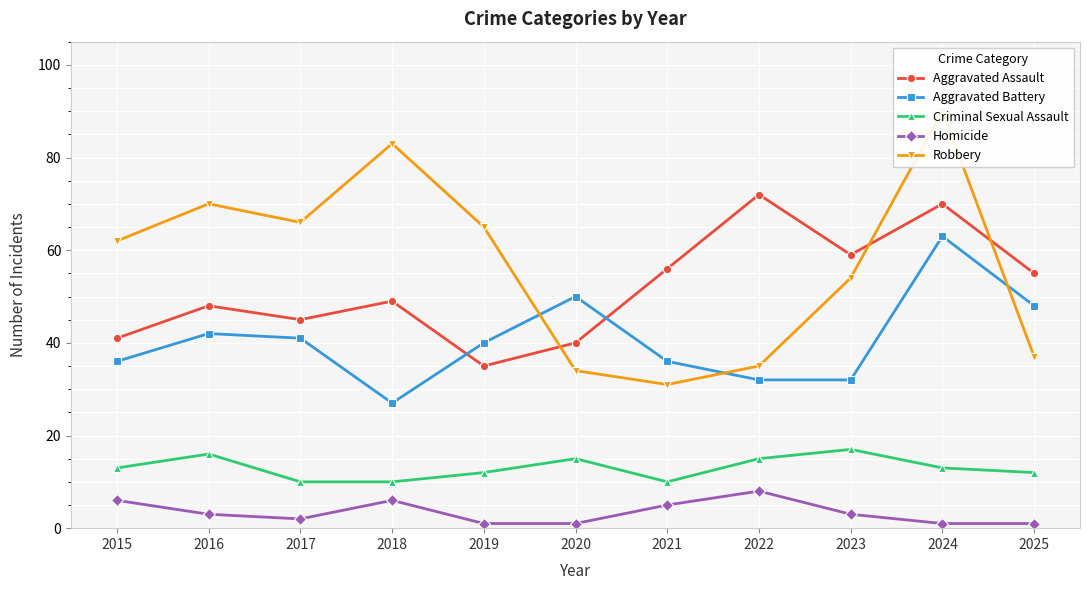

Where does the Aggravated Battery series first go above 40?

2016